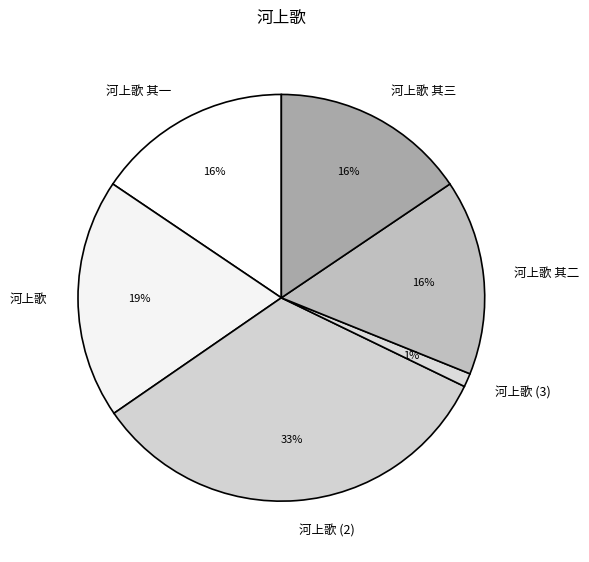

What is the ratio of the value at 河上歌 其二 to the value at 河上歌?

0.8